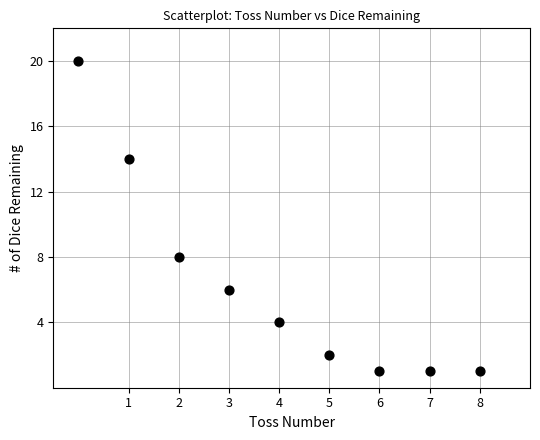

What Y value in the scatter plot is closest to 10?

8